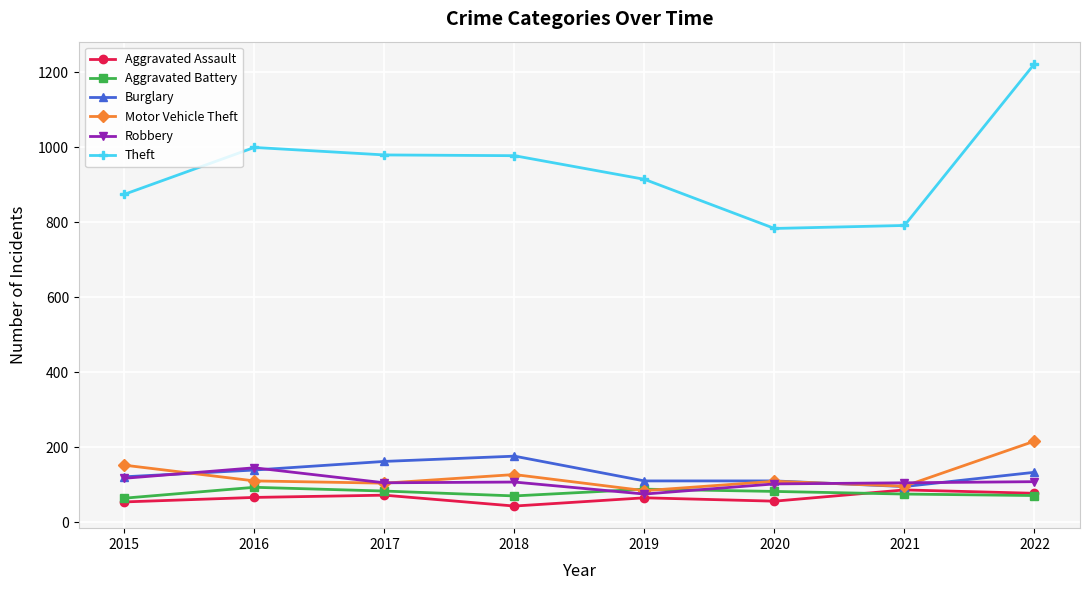

What is the average value of the Aggravated Battery series?

78